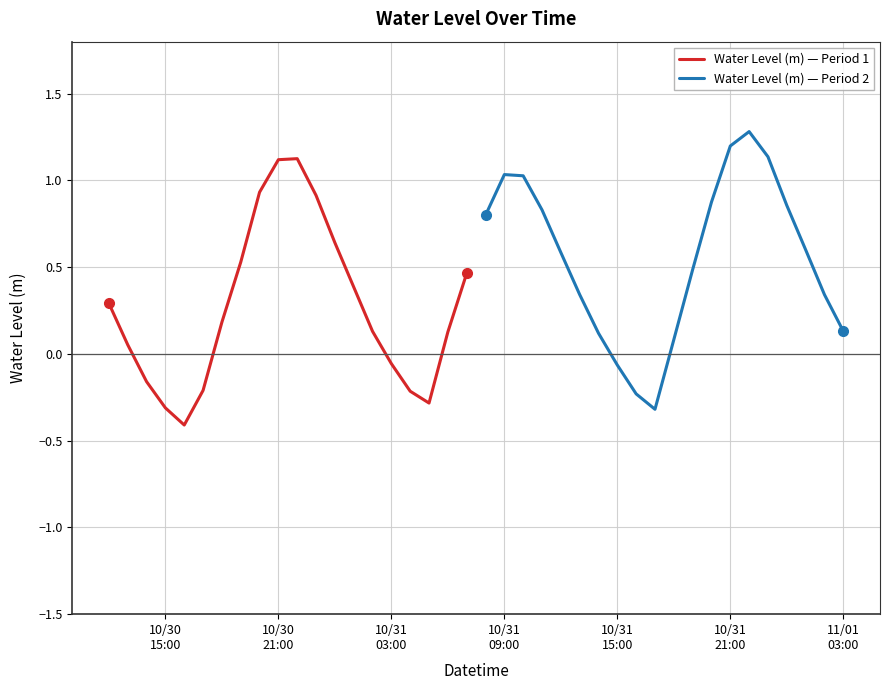

How many distinct data groups are displayed?

2